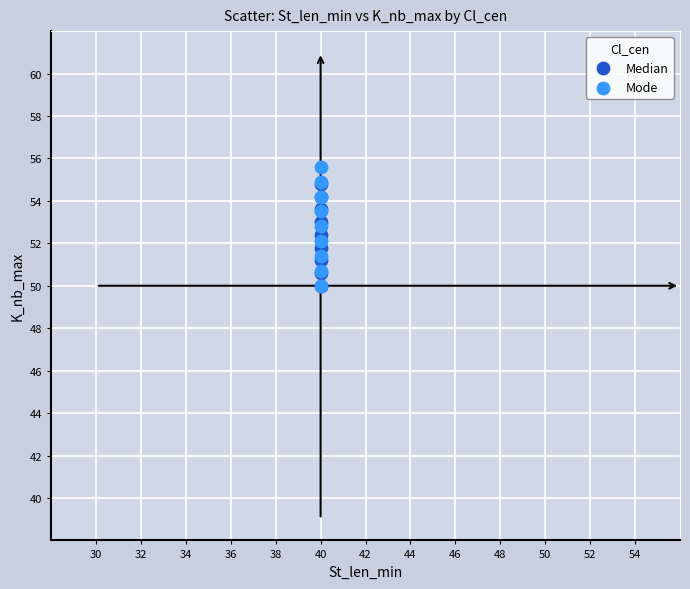

Which series has the largest Y range (max minus min)?

Mode